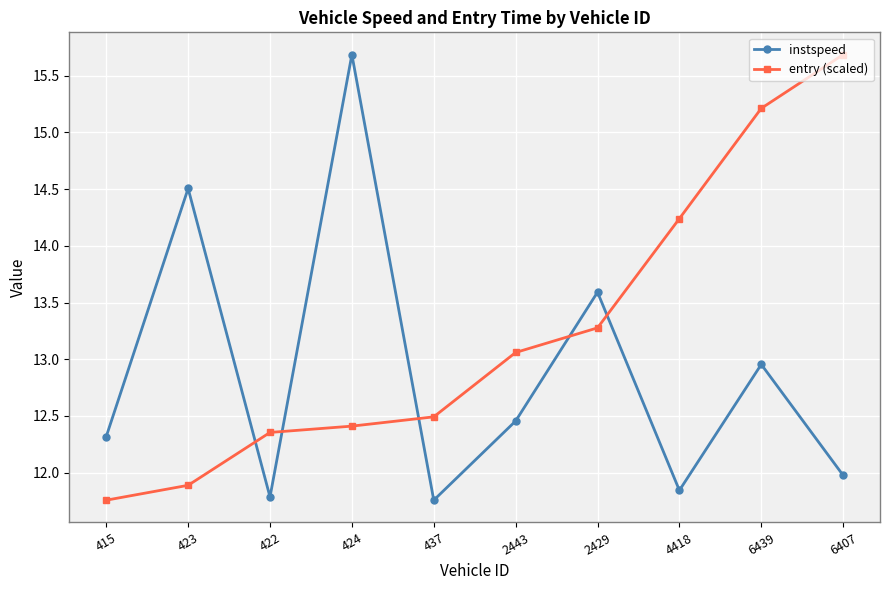

How many interior local valleys does the instspeed series have?

3